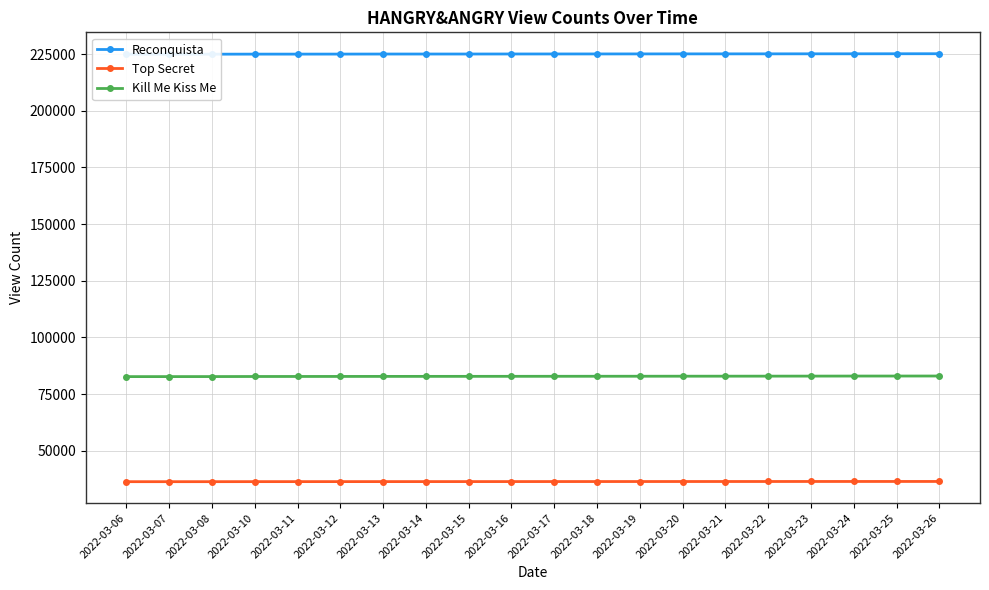

Is this an area chart (filled region under the line)?

No